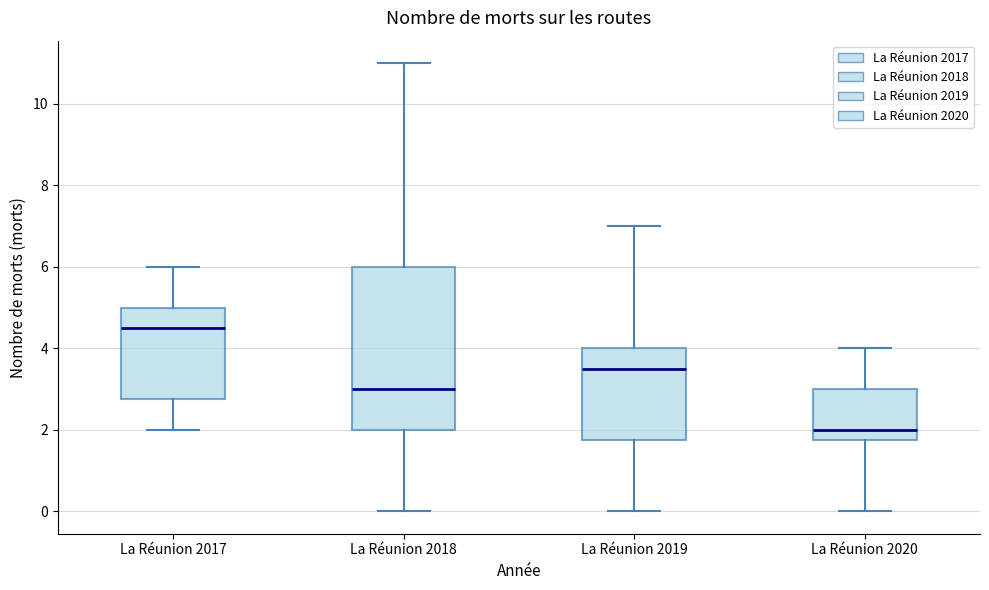

Reading left to right, transcribe this box plot: for each box, give where its median line is, the range the box spans, and where its two whiskers end, as read against the y-axis. The values are not printed on the chart, so give them approximately, as read against the axis.

La Réunion 2017: median 4.6, box 2.8 to 5.0, whiskers 2.0 to 6.0
La Réunion 2018: median 3.0, box 2.0 to 6.0, whiskers 0.0 to 11.0
La Réunion 2019: median 3.6, box 1.8 to 4.0, whiskers 0.0 to 7.0
La Réunion 2020: median 2.0, box 1.8 to 3.0, whiskers 0.0 to 4.0